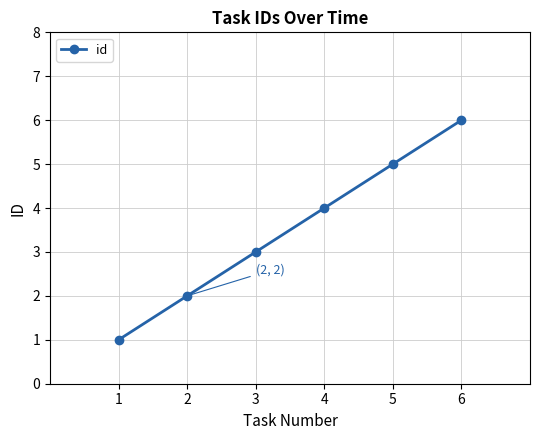

What is the value of the 6th point from the left?

6